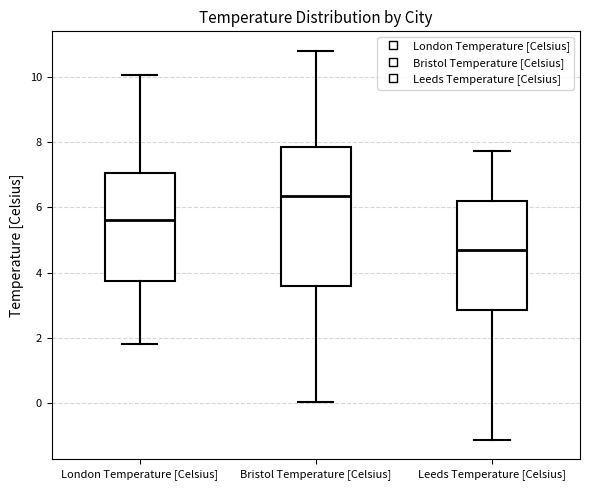

Reading left to right, transcribe this box plot: for each box, give where its median line is, the range the box spans, and where its two whiskers end, as read against the y-axis. The values are not printed on the chart, so give them approximately, as read against the axis.

London Temperature [Celsius]: median 5.6, box 3.8 to 7.0, whiskers 1.8 to 10.0
Bristol Temperature [Celsius]: median 6.4, box 3.6 to 7.8, whiskers 0.0 to 10.8
Leeds Temperature [Celsius]: median 4.6, box 2.8 to 6.2, whiskers -1.2 to 7.8